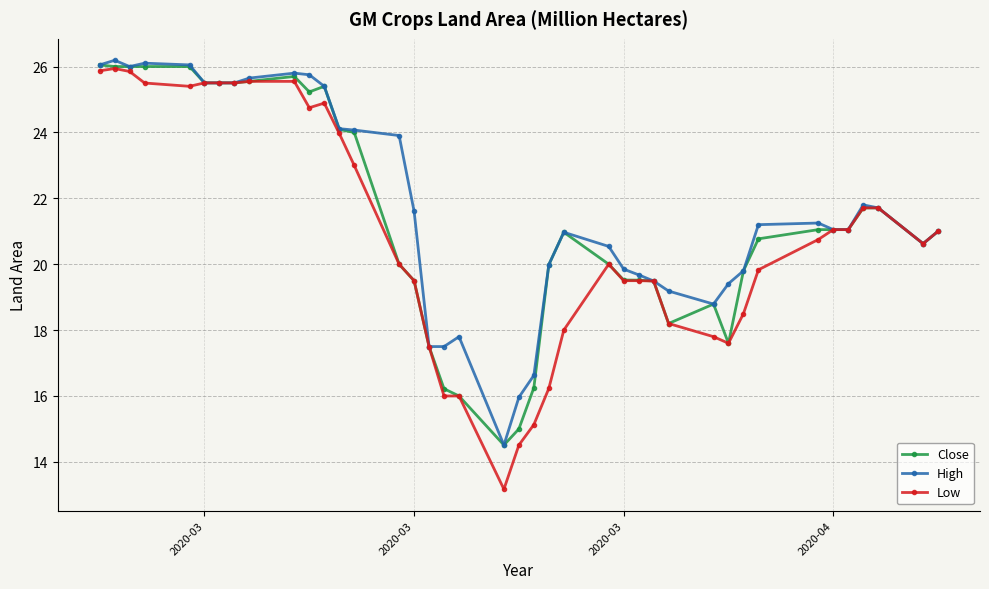

True or false: Low has more than 2 interior local peaks.

True